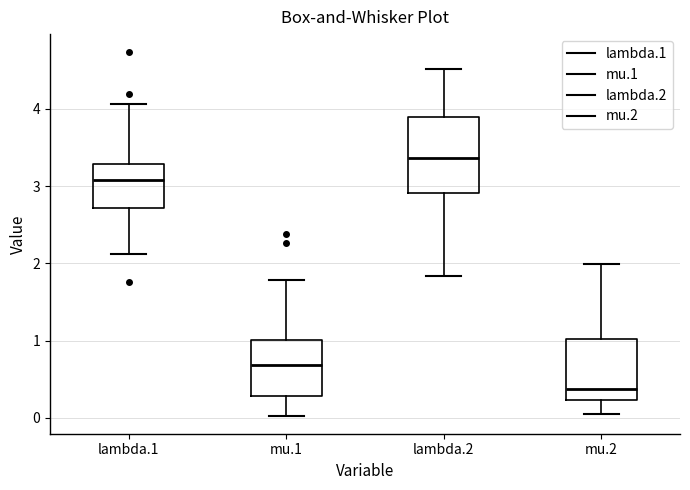

Reading left to right, read every box against the y-axis: the position of its median line, the range the box covers, and the ends of its whiskers. The values are not printed on the chart, so give them approximately, as read against the axis.

lambda.1: median 3.1, box 2.7 to 3.3, whiskers 2.1 to 4.1
mu.1: median 0.7, box 0.3 to 1.0, whiskers 0.0 to 1.8
lambda.2: median 3.4, box 2.9 to 3.9, whiskers 1.8 to 4.5
mu.2: median 0.4, box 0.2 to 1.0, whiskers 0.1 to 2.0